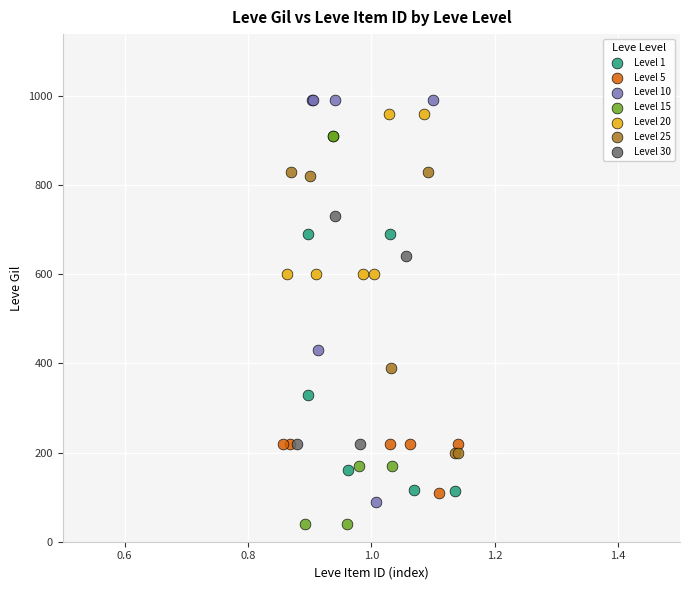

Which series has the largest Y range (max minus min)?

Level 10